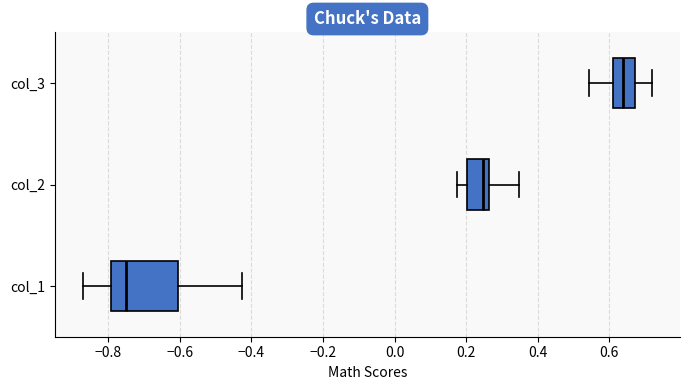

Reading bottom to top, transcribe this box plot: for each box, give where its median line is, the range the box spans, and where its two whiskers end, as read against the x-axis. The values are not printed on the chart, so give them approximately, as read against the axis.

col_1: median -0.76, box -0.80 to -0.60, whiskers -0.88 to -0.42
col_2: median 0.24, box 0.20 to 0.26, whiskers 0.18 to 0.34
col_3: median 0.64, box 0.60 to 0.68, whiskers 0.54 to 0.72